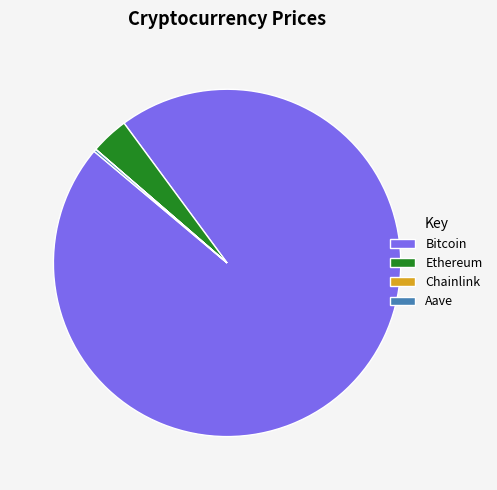

Is it true that Bitcoin is 82% of the pie?

False